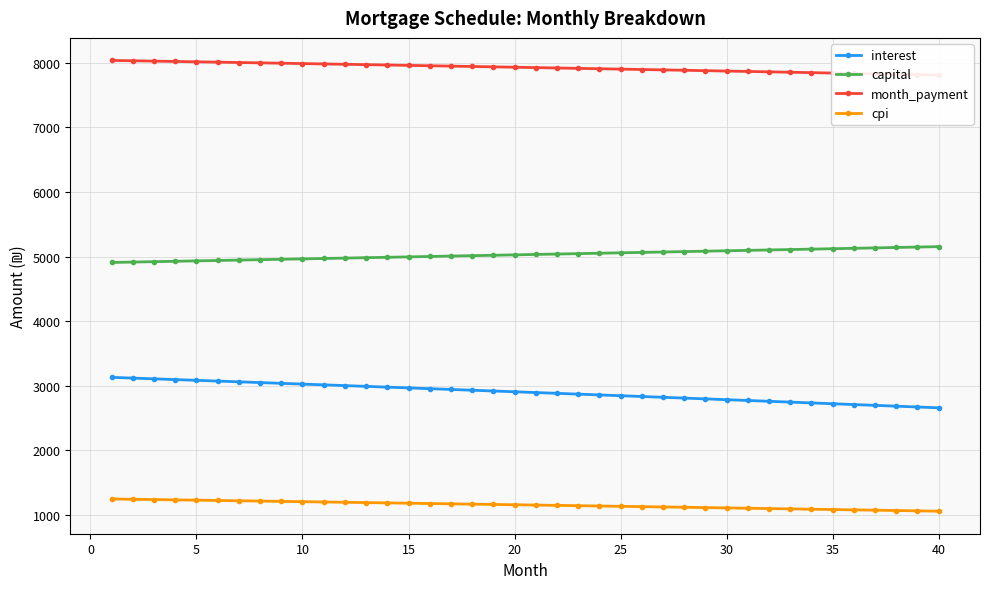

True or false: month_payment and capital cross at least once.

False